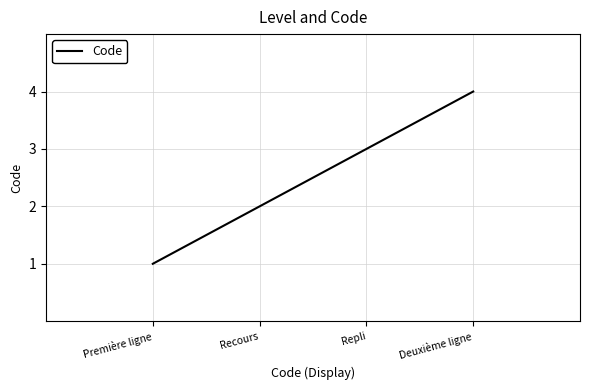

Rank the categories by value from highest to lowest.

Deuxième ligne, Repli, Recours, Première ligne